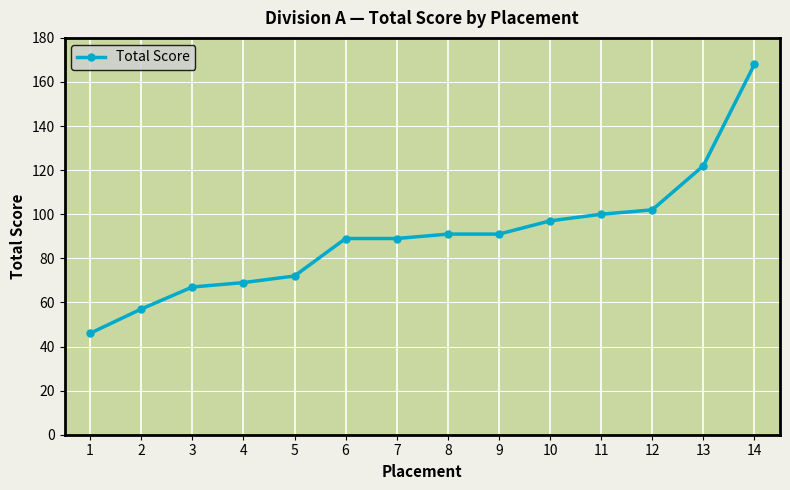

What is the ratio of the value at 1 to the value at 13?

0.4